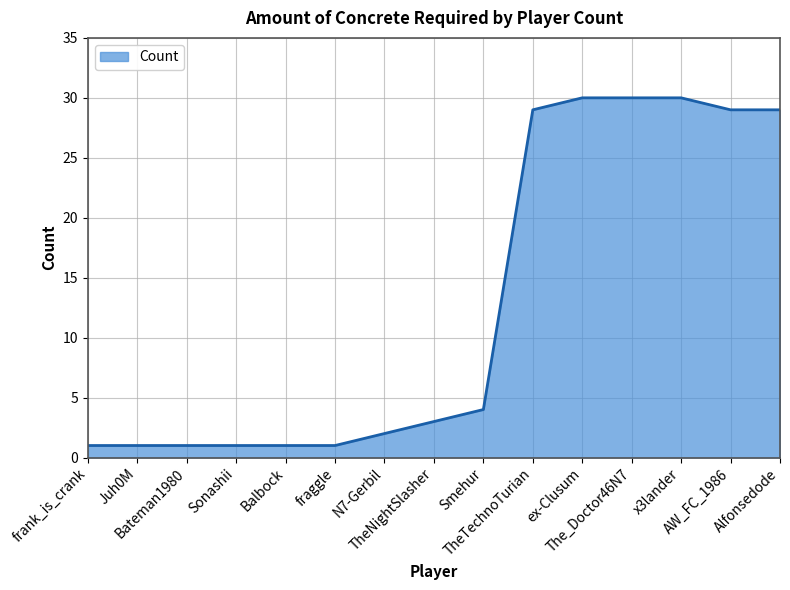

What is the difference between the maximum and second lowest values?

29